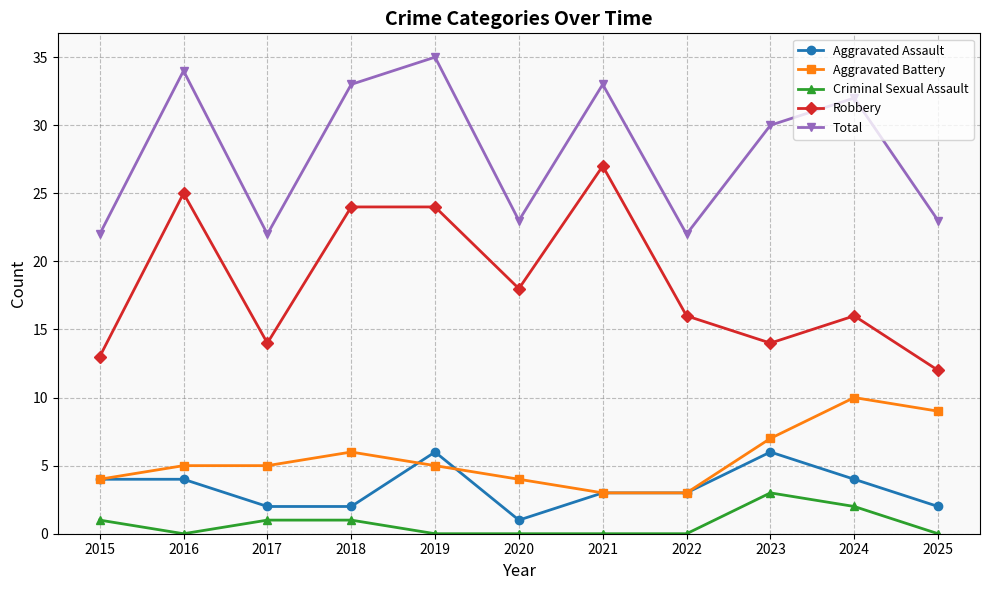

True or false: Aggravated Assault and Criminal Sexual Assault intersect in this chart.

False